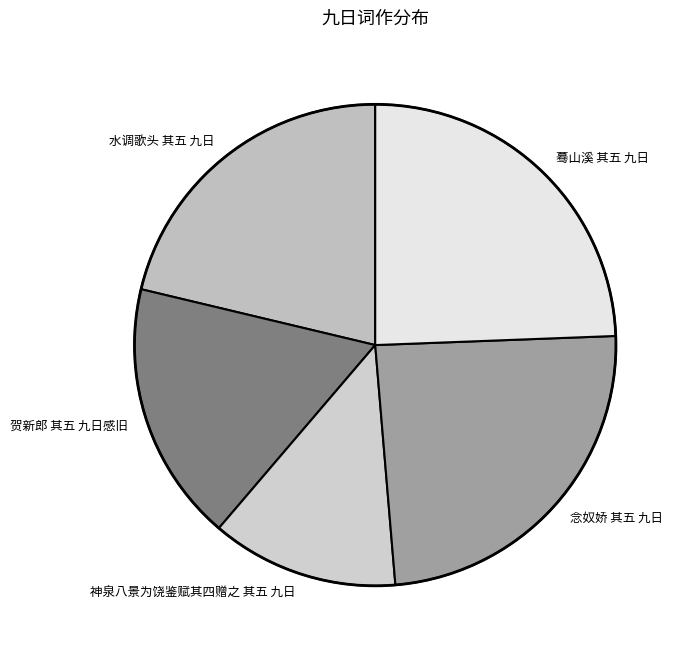

What is the smallest slice in the pie chart?

神泉八景为饶鉴赋其四赠之 其五 九日